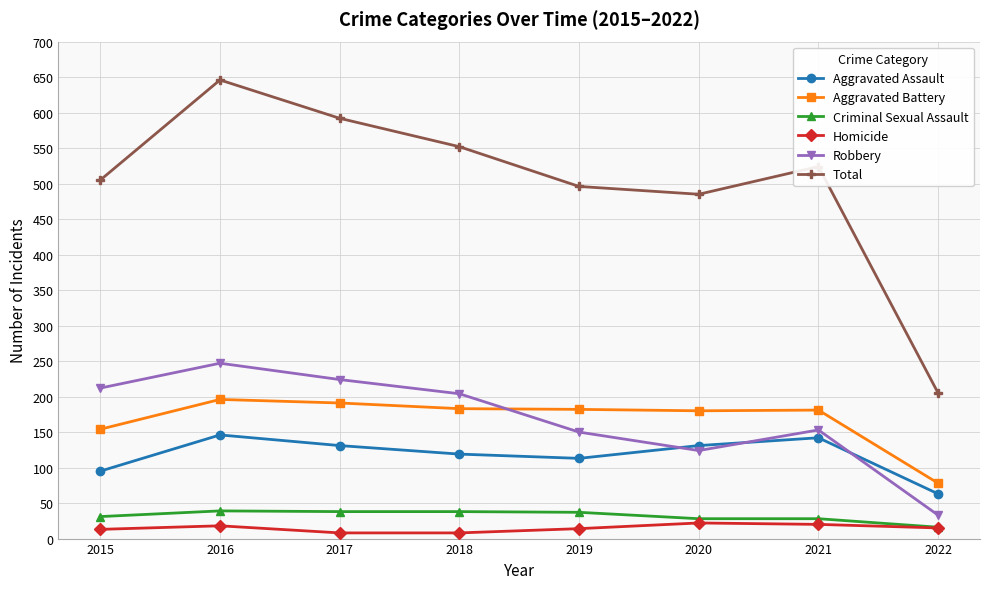

What is the highest value of the Homicide series?

22